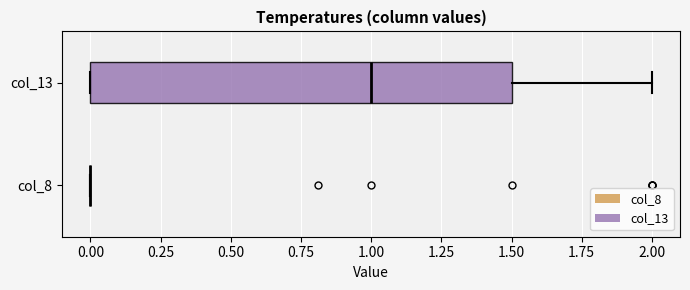

Reading bottom to top, read every box against the x-axis: the position of its median line, the range the box covers, and the ends of its whiskers. The values are not printed on the chart, so give them approximately, as read against the axis.

col_8: box collapsed to a line at 0.0, whiskers 0.0 to 0.0
col_13: median 1.0, box 0.0 to 1.5, whiskers 0.0 to 2.0